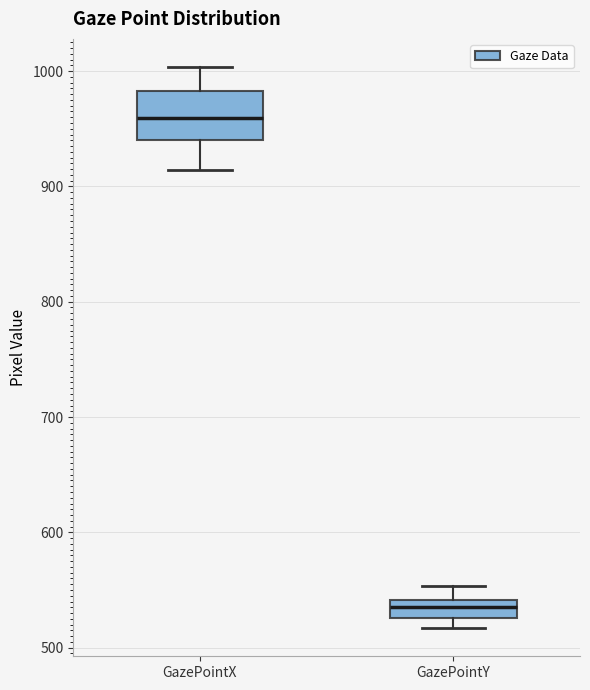

Reading left to right, transcribe this box plot: for each box, give where its median line is, the range the box spans, and where its two whiskers end, as read against the y-axis. The values are not printed on the chart, so give them approximately, as read against the axis.

GazePointX: median 960, box 940 to 980, whiskers 910 to 1000
GazePointY: median 540 (inside the box), box 530 to 540, whiskers 520 to 550